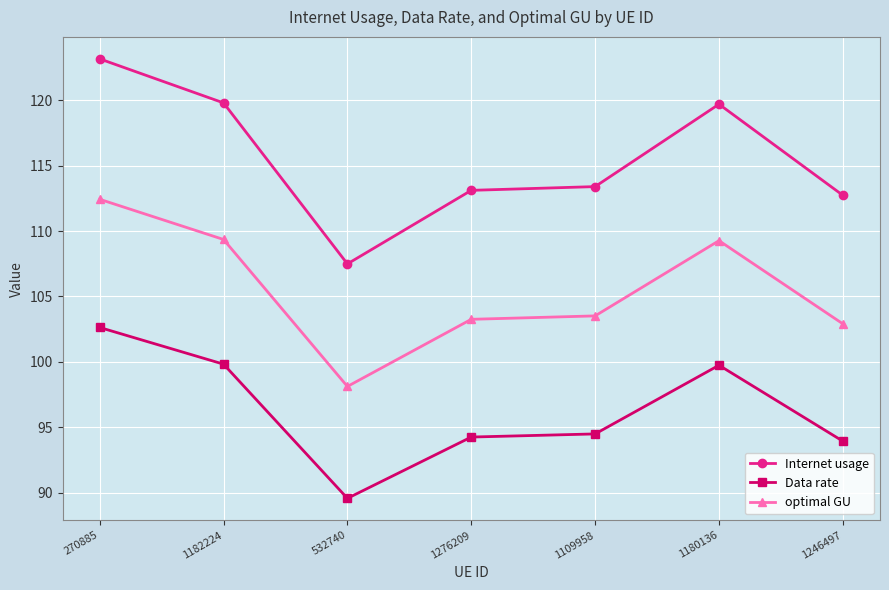

Where does the Internet usage series first go above 113?

270885